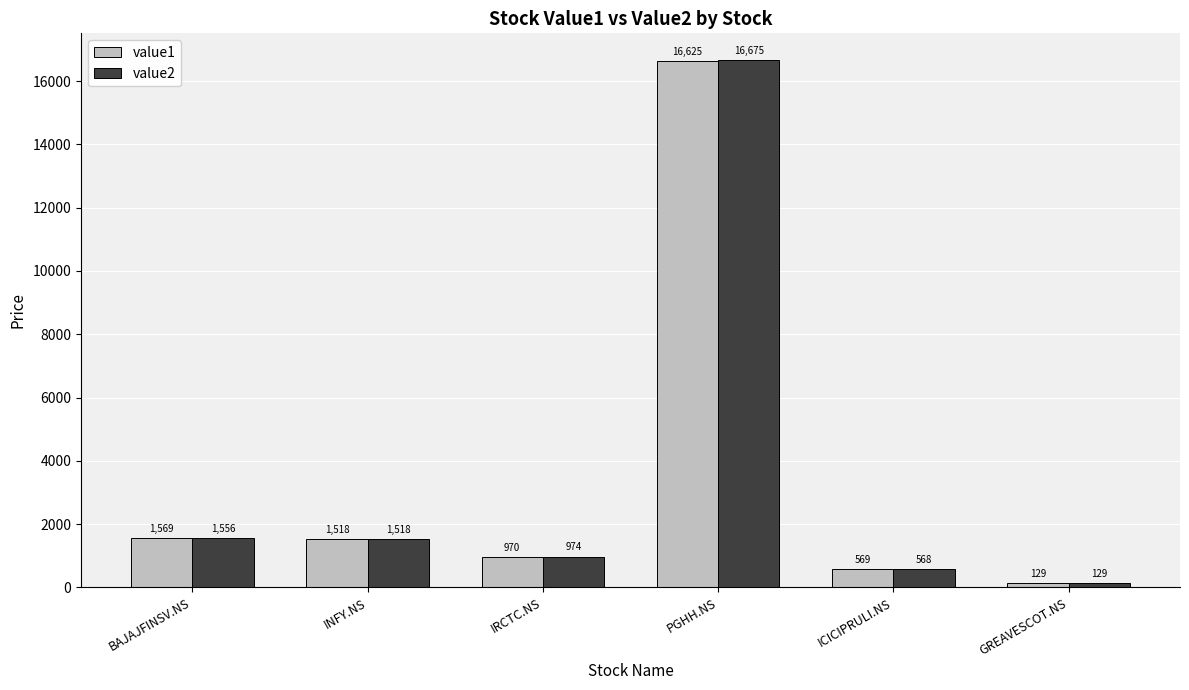

What are all the series names shown in the legend?

value1, value2